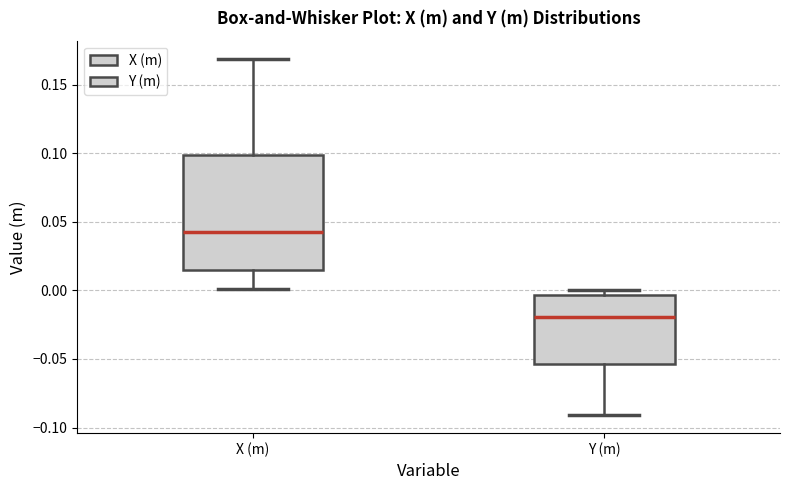

Where does the lower whisker of the box for X (m) end on the y-axis? The values are not printed on the chart, so give them approximately, as read against the axis.

0.000